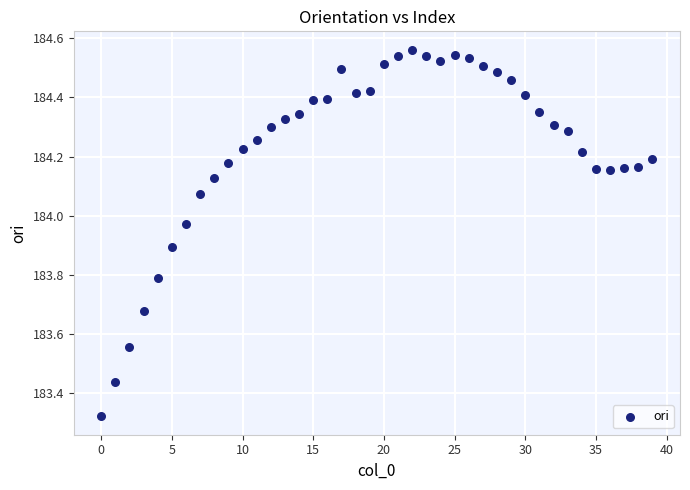

What is the range of Y values (max minus min)?

1.2